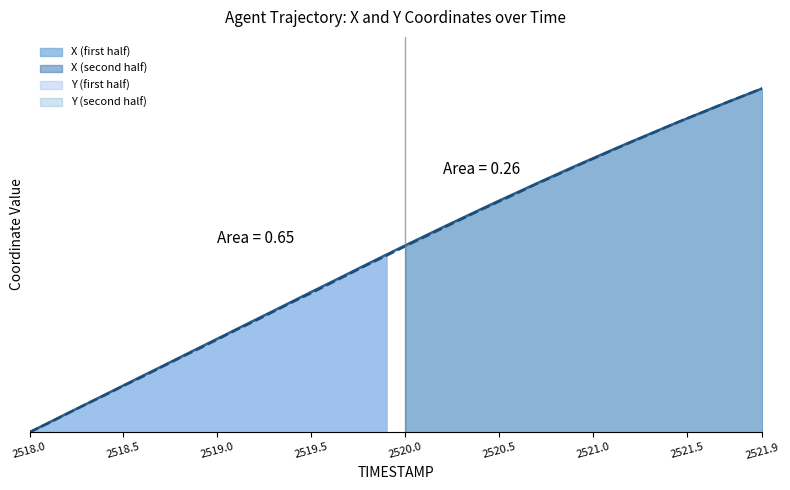

What position from the right is 2520.3?

17